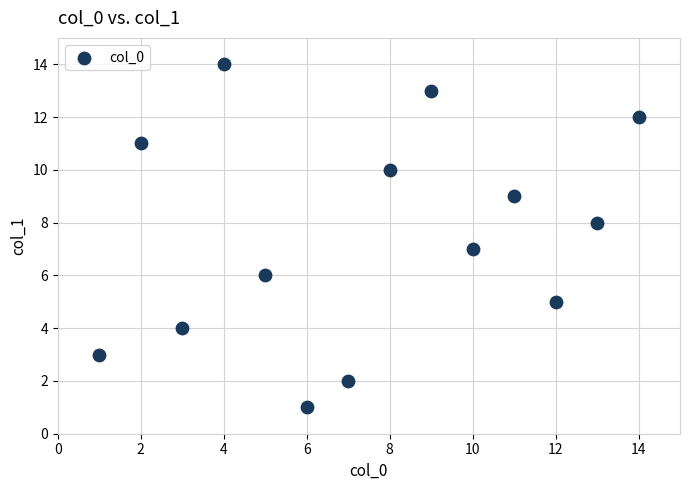

What is the range of Y values (max minus min)?

13